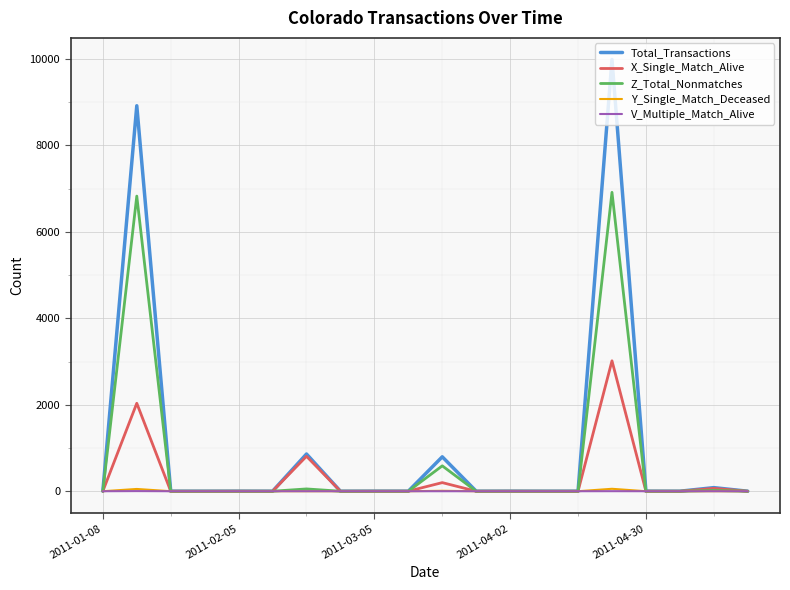

What is the maximum value for X_Single_Match_Alive?

3017